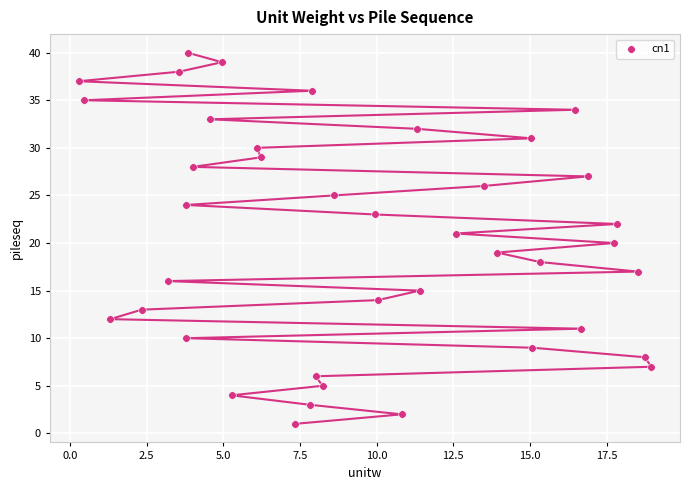

What is the range of Y values (max minus min)?

39